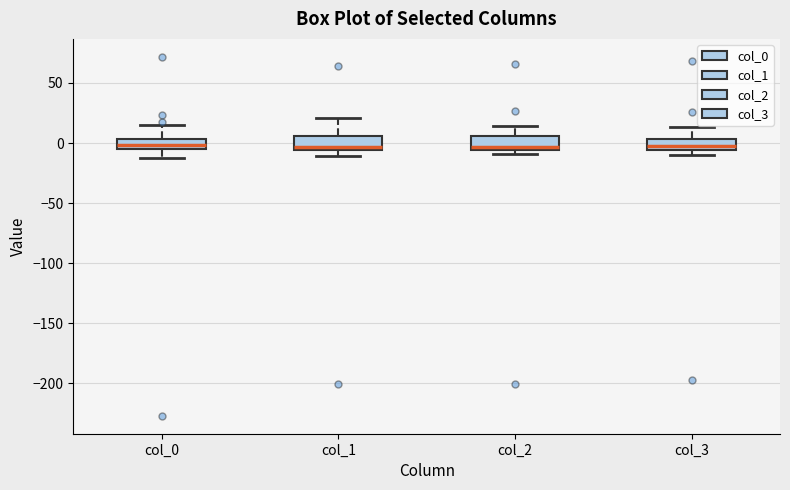

Reading left to right, read every box against the y-axis: the position of its median line, the range the box covers, and the ends of its whiskers. The values are not printed on the chart, so give them approximately, as read against the axis.

col_0: median 0, box -5 to 5, whiskers -15 to 15
col_1: median -5 (just above the box's lower edge), box -5 to 5, whiskers -10 to 20
col_2: median -5 (just above the box's lower edge), box -5 to 5, whiskers -10 to 15
col_3: median -5 (just above the box's lower edge), box -5 to 5, whiskers -10 to 15